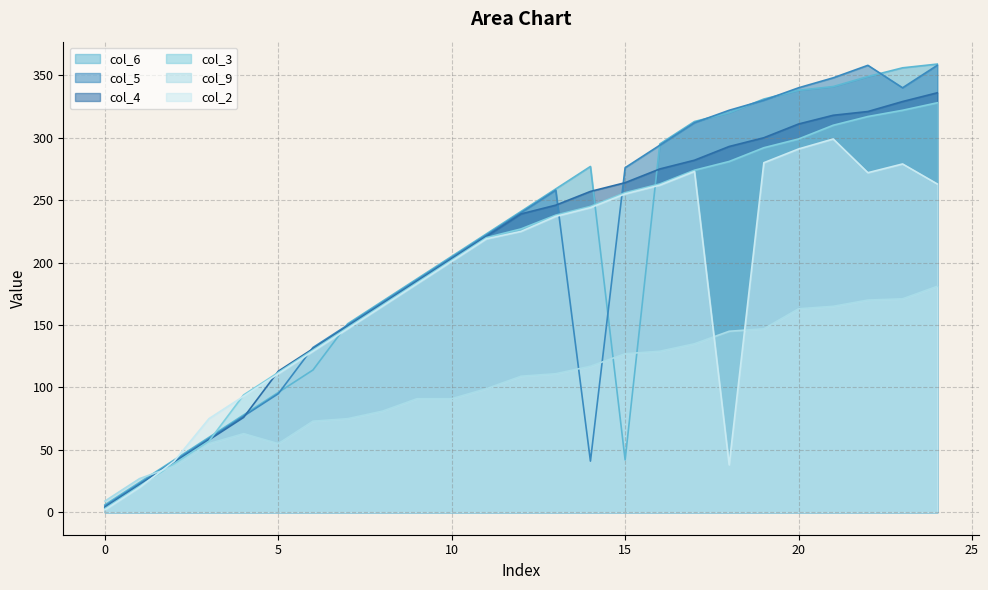

True or false: col_2 has more than 0 interior local peaks.

True